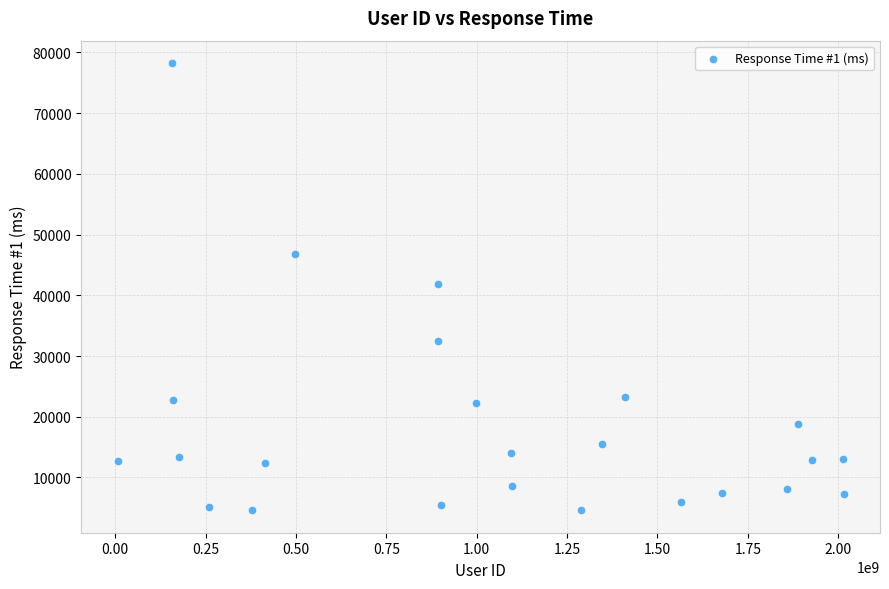

What is the range of X values (max minus min)?

2008462666